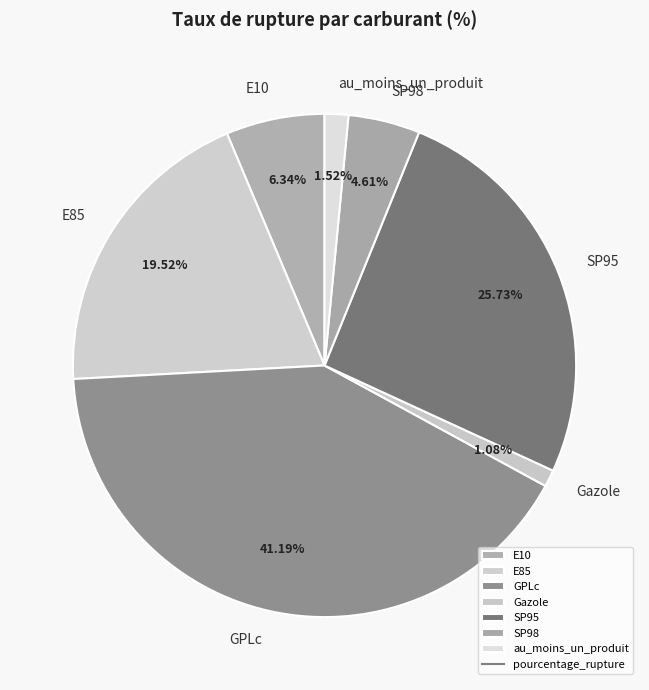

Does SP95 account for over 50% of the chart?

No